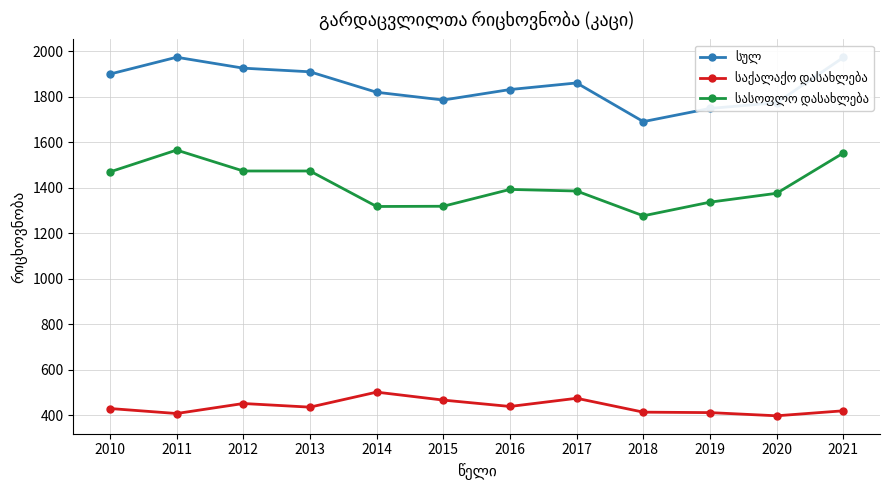

How many series are shown in this chart?

3